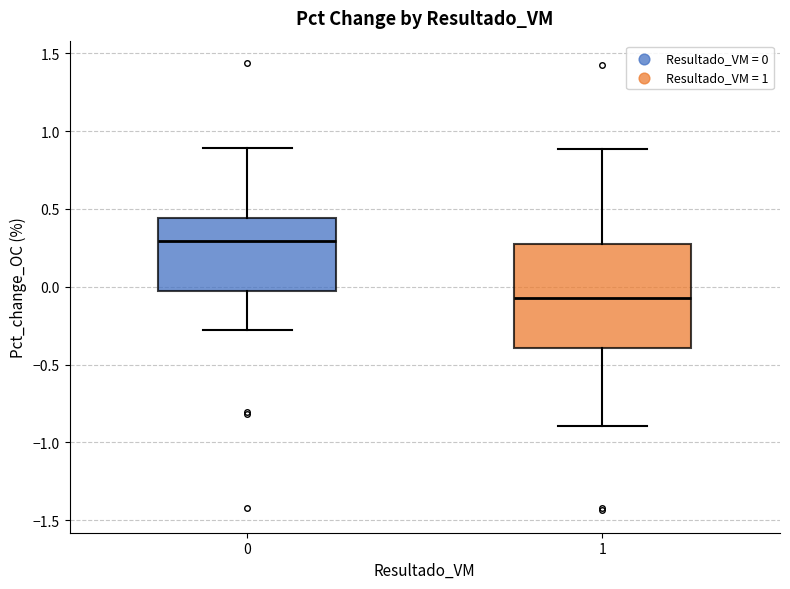

Where is the lower edge of the box at x = 0 on the y-axis? The values are not printed on the chart, so give them approximately, as read against the axis.

-0.05